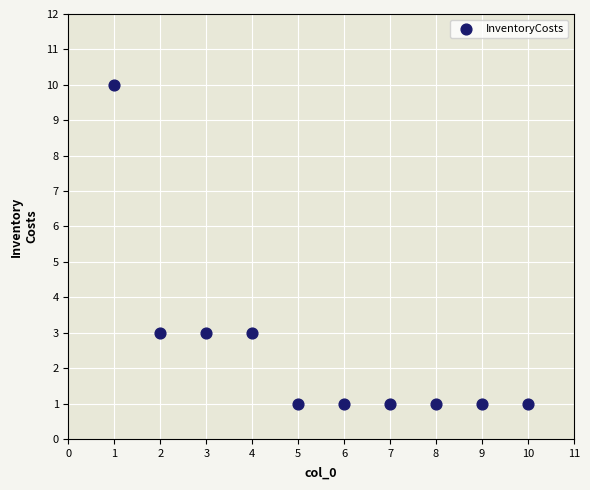

What is the range of X values (max minus min)?

9